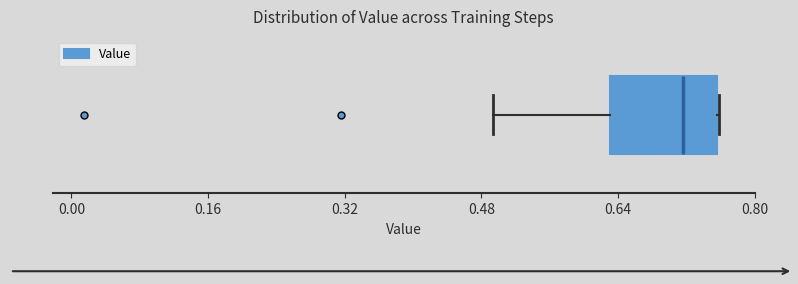

Where is the left edge of the box on the x-axis? The values are not printed on the chart, so give them approximately, as read against the axis.

0.64